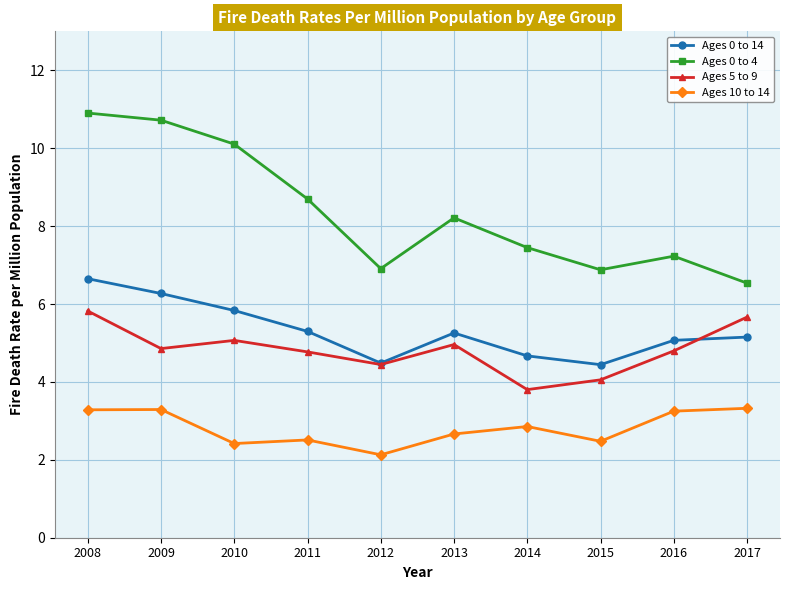

Which label corresponds to the smallest value in the chart?

2012